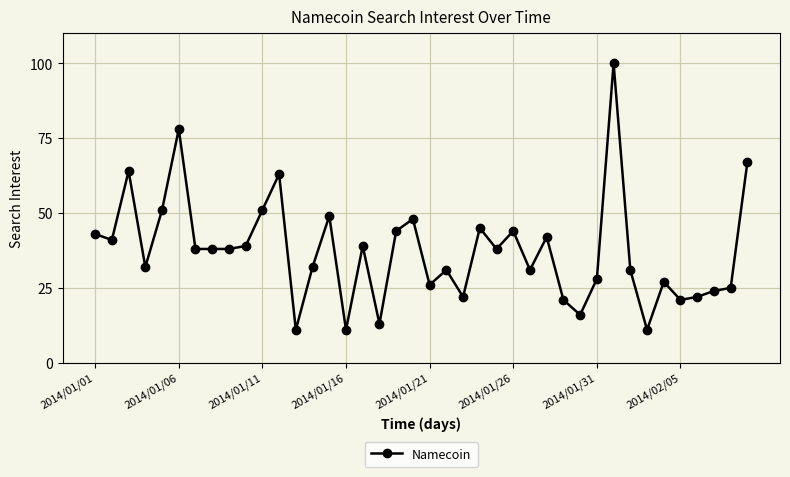

What is the minimum value shown in the chart?

11